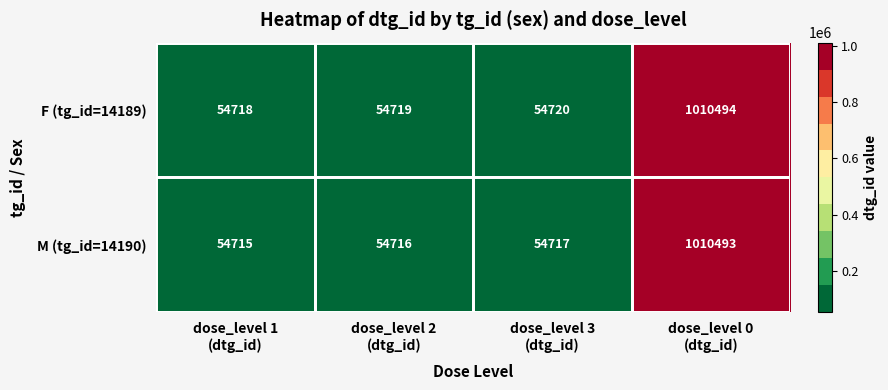

Which series has the largest range (max minus min)?

M (tg_id=14190)